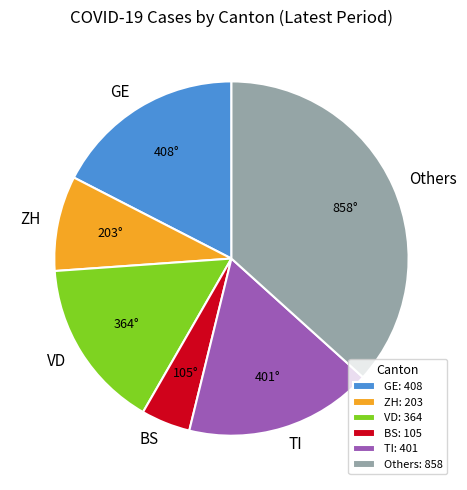

Is the sum of ZH and BS greater than half?

No